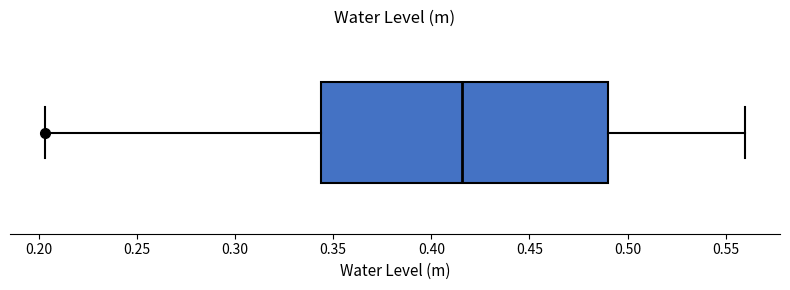

Where does the right whisker of the box end on the x-axis? The values are not printed on the chart, so give them approximately, as read against the axis.

0.560